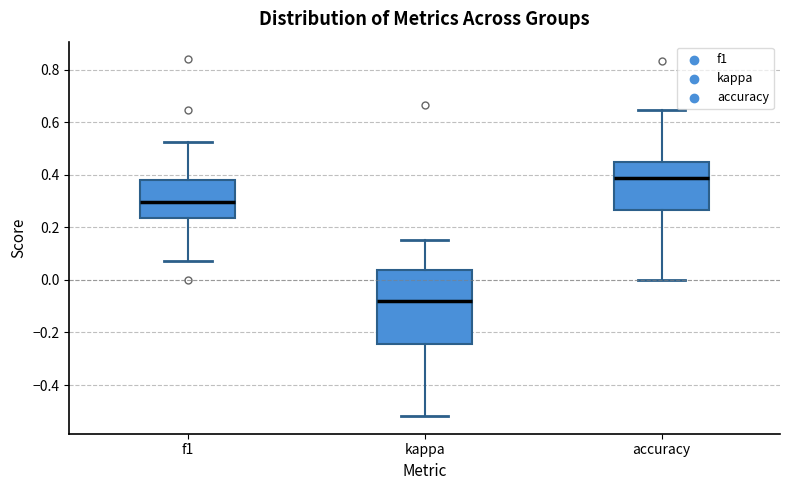

Reading left to right, transcribe this box plot: for each box, give where its median line is, the range the box spans, and where its two whiskers end, as read against the y-axis. The values are not printed on the chart, so give them approximately, as read against the axis.

f1: median 0.30, box 0.24 to 0.38, whiskers 0.08 to 0.52
kappa: median -0.08, box -0.24 to 0.04, whiskers -0.52 to 0.16
accuracy: median 0.38, box 0.26 to 0.46, whiskers 0.00 to 0.64